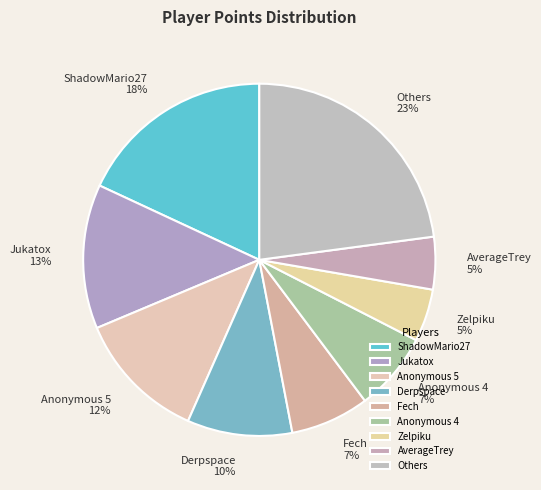

To the nearest percent, what percentage of the pie is Anonymous 5?

12%